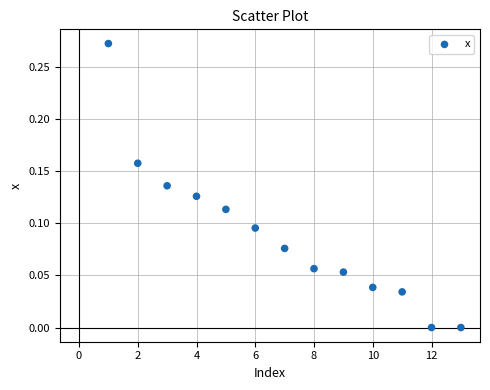

What is the range of X values (max minus min)?

12.0